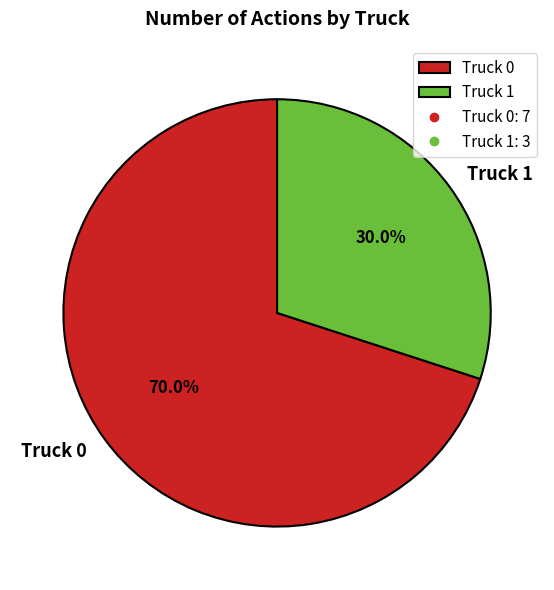

What percentage do Truck 1 and Truck 0 together represent?

100.0%